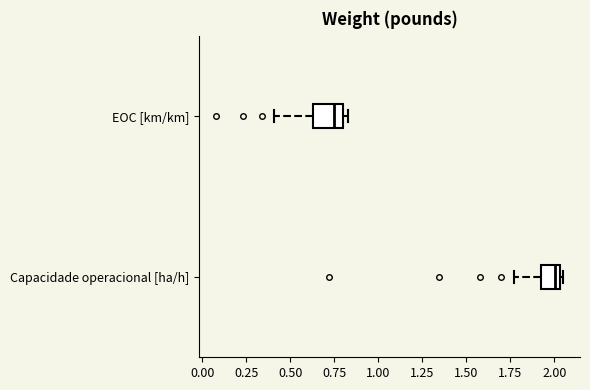

Where is the left edge of the box for EOC [km/km] on the x-axis? The values are not printed on the chart, so give them approximately, as read against the axis.

0.65